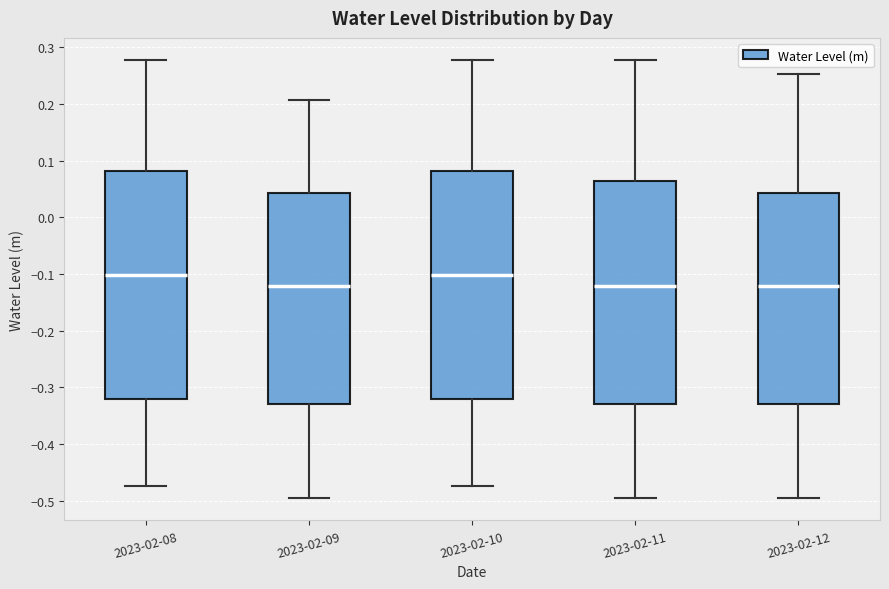

Reading left to right, transcribe this box plot: for each box, give where its median line is, the range the box spans, and where its two whiskers end, as read against the y-axis. The values are not printed on the chart, so give them approximately, as read against the axis.

2023-02-08: median -0.10, box -0.32 to 0.08, whiskers -0.47 to 0.28
2023-02-09: median -0.12, box -0.33 to 0.04, whiskers -0.50 to 0.21
2023-02-10: median -0.10, box -0.32 to 0.08, whiskers -0.47 to 0.28
2023-02-11: median -0.12, box -0.33 to 0.06, whiskers -0.50 to 0.28
2023-02-12: median -0.12, box -0.33 to 0.04, whiskers -0.50 to 0.25